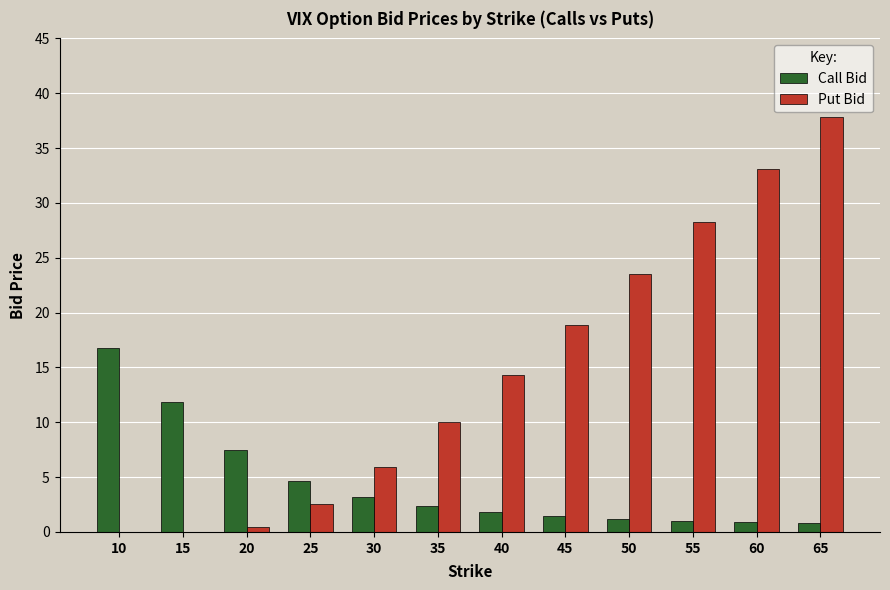

The Put Bid series shows 25.2 at 65. True or false?

False